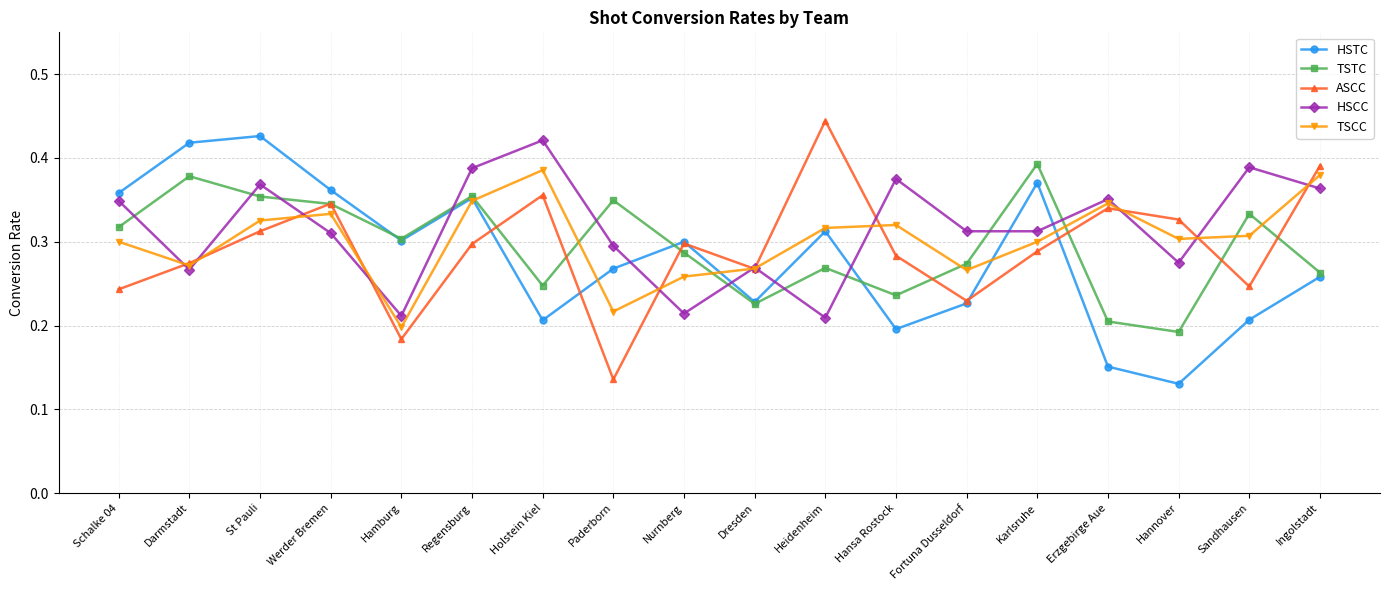

How many categories are shown in the chart?

18